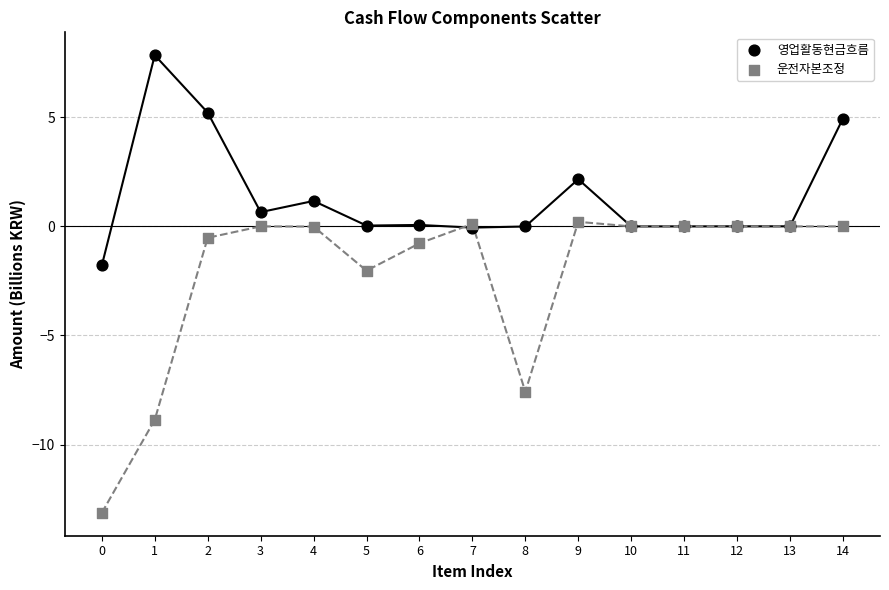

Which series reaches the minimum Y coordinate?

운전자본조정